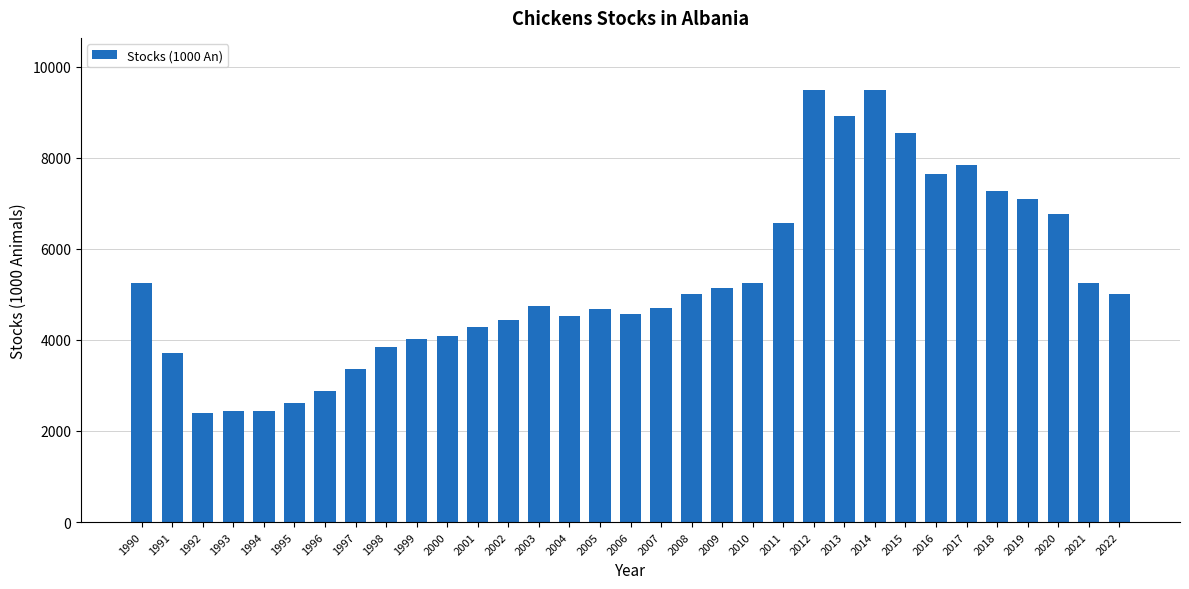

Does the chart contain any negative values?

No